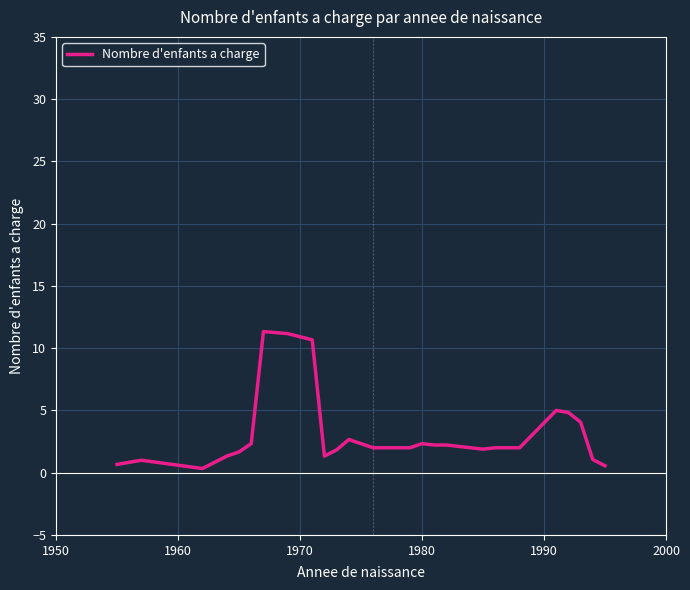

What is the difference between the maximum and minimum values?

11.0